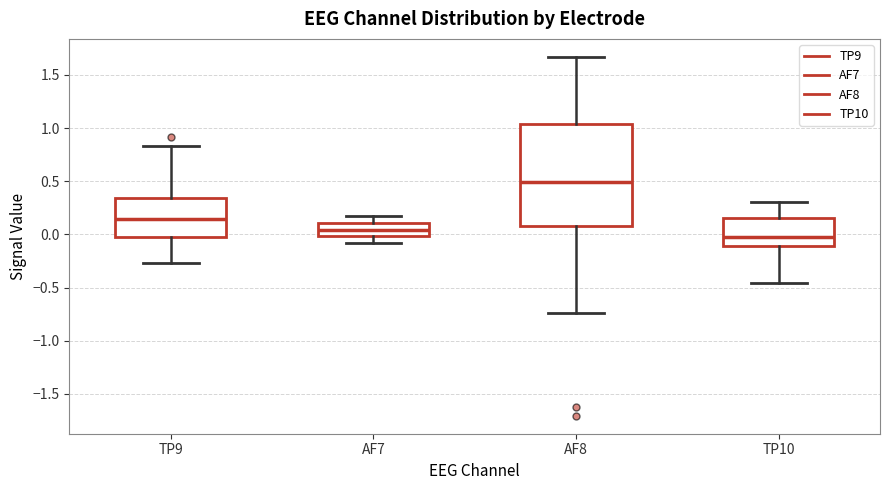

Reading left to right, transcribe this box plot: for each box, give where its median line is, the range the box spans, and where its two whiskers end, as read against the y-axis. The values are not printed on the chart, so give them approximately, as read against the axis.

TP9: median 0.15, box -0.05 to 0.35, whiskers -0.25 to 0.85
AF7: median 0.05, box 0.00 to 0.10, whiskers -0.10 to 0.15
AF8: median 0.50, box 0.05 to 1.05, whiskers -0.75 to 1.65
TP10: median -0.05, box -0.10 to 0.15, whiskers -0.45 to 0.30